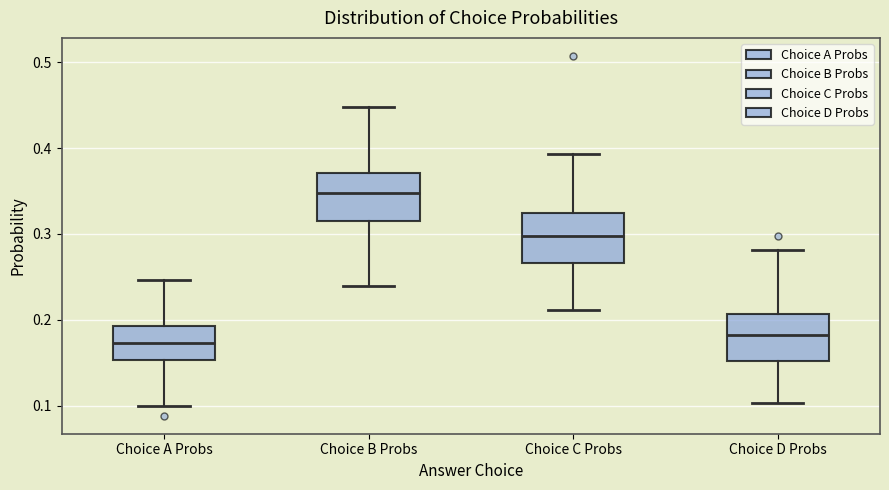

Reading left to right, read every box against the y-axis: the position of its median line, the range the box covers, and the ends of its whiskers. The values are not printed on the chart, so give them approximately, as read against the axis.

Choice A Probs: median 0.17, box 0.15 to 0.19, whiskers 0.10 to 0.25
Choice B Probs: median 0.35, box 0.32 to 0.37, whiskers 0.24 to 0.45
Choice C Probs: median 0.30, box 0.27 to 0.32, whiskers 0.21 to 0.39
Choice D Probs: median 0.18, box 0.15 to 0.21, whiskers 0.10 to 0.28